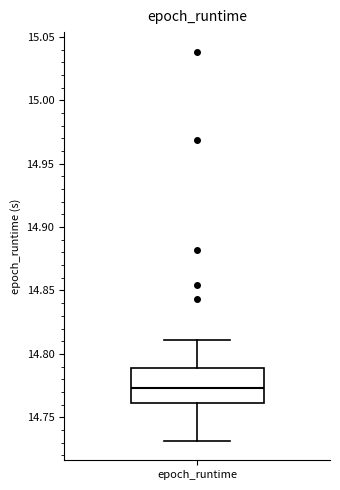

Where does the lower whisker of the box for epoch_runtime end on the y-axis? The values are not printed on the chart, so give them approximately, as read against the axis.

14.730